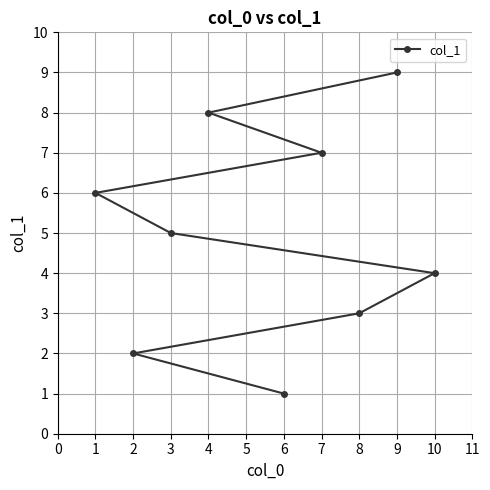

List the labels in order of value, smallest first.

6, 2, 8, 10, 3, 1, 7, 4, 9